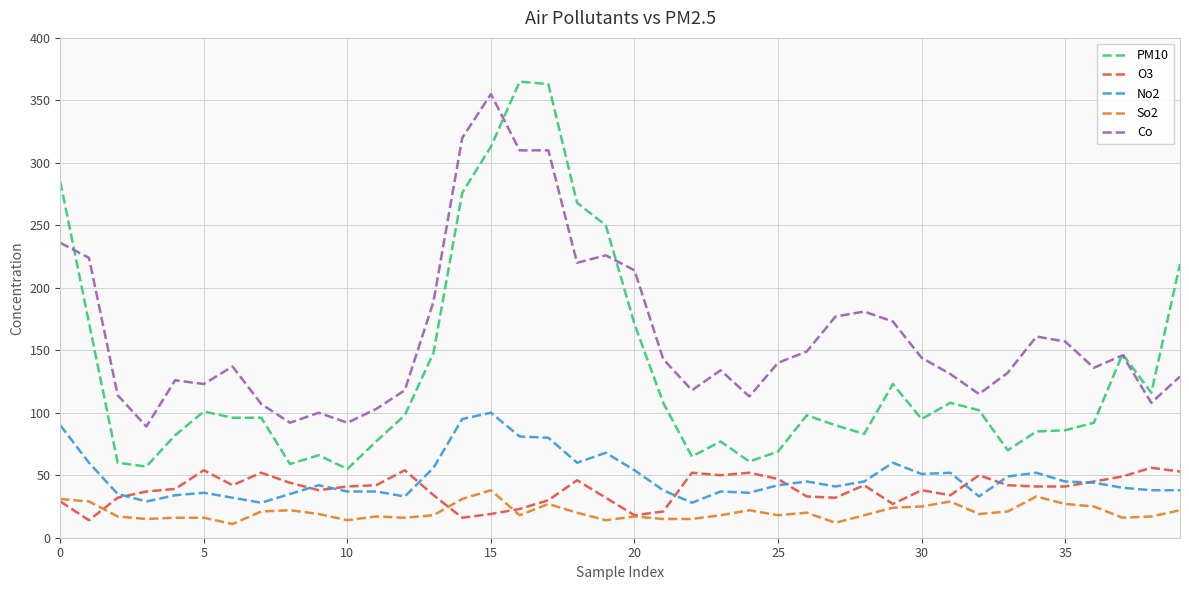

True or false: So2 and Co cross at least once.

False